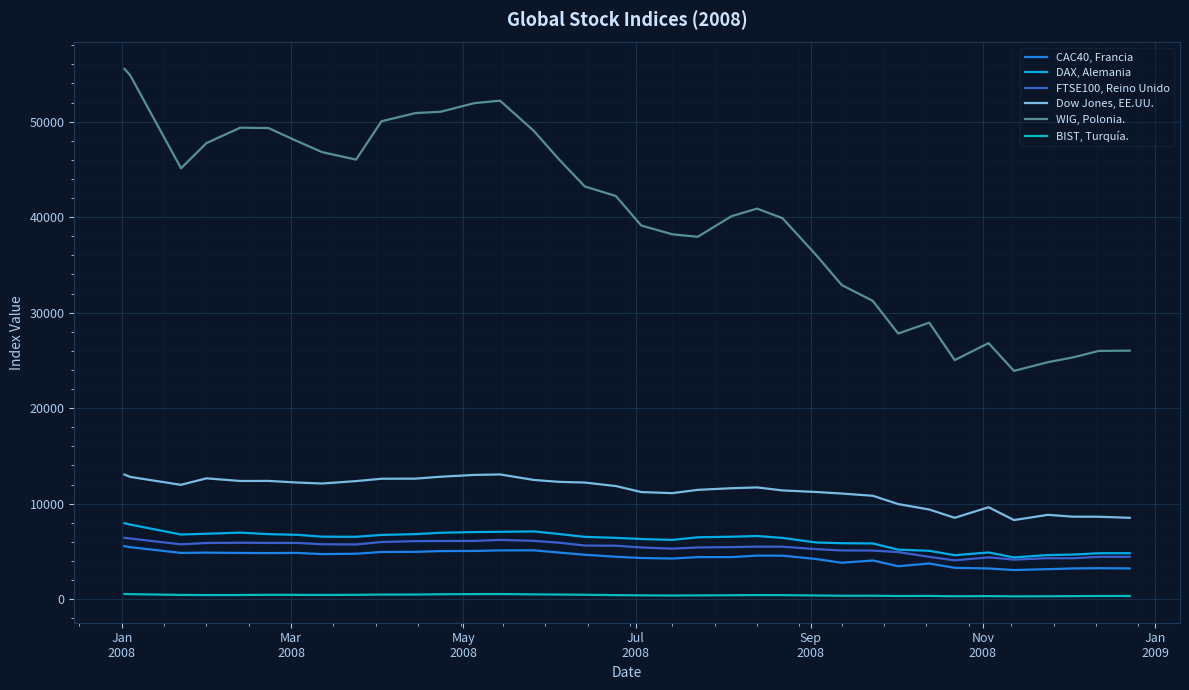

What is the maximum value for FTSE100, Reino Unido?

6416.7